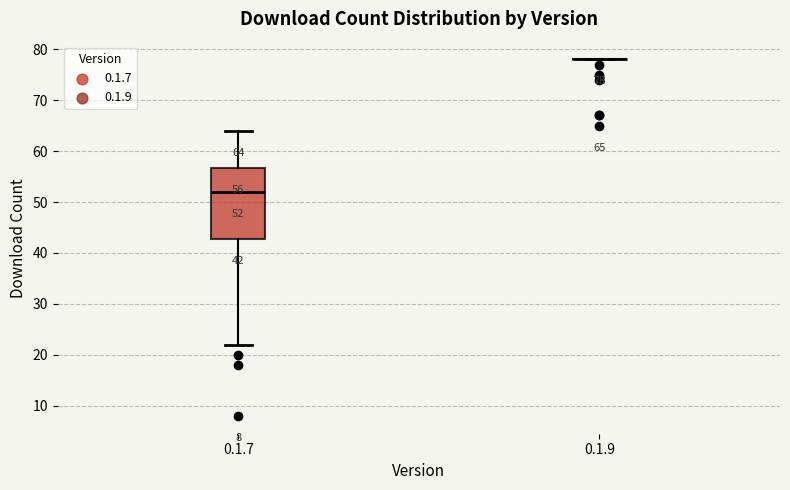

Comparing the boxes themselves (not the whiskers), which one is the tallest?

0.1.7